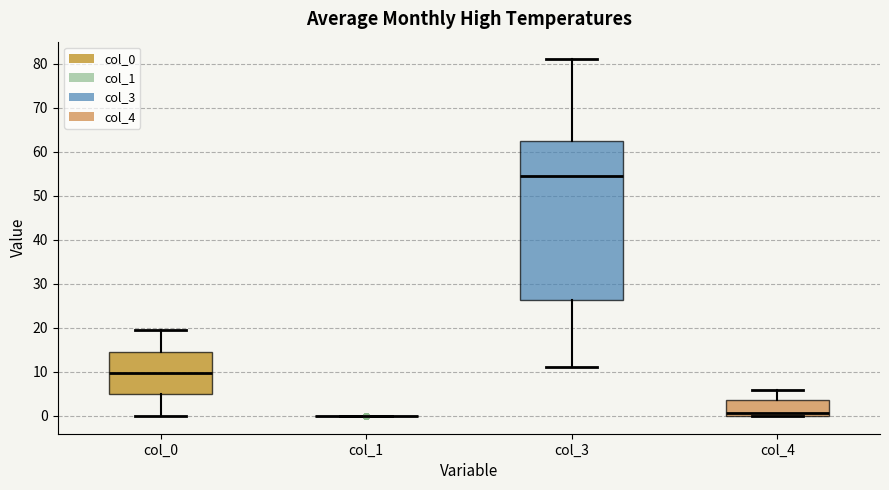

Which box is the tallest, from its lower edge to its upper edge?

col_3